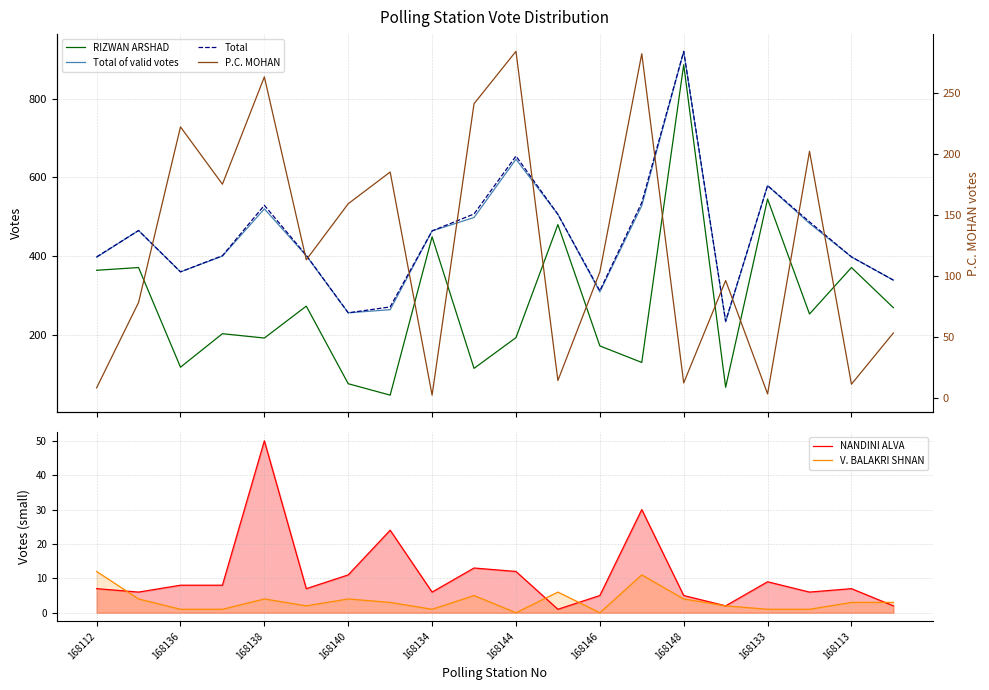

Reading right to left, what are all the values shown in this chart?

RIZWAN ARSHAD: 269	371	253	545	67	886	130	172	480	193	115	449	47	76	273	192	203	118	371	364
Total of valid votes: 339	398	483	579	233	919	528	309	506	646	498	464	264	256	401	520	400	360	465	397
Total: 339	398	487	579	235	920	536	312	506	654	507	464	271	256	402	529	401	360	465	398
NANDINI ALVA: 2	7	6	9	2	5	30	5	1	12	13	6	24	11	7	50	8	8	6	7
V. BALAKRI SHNAN: 3	3	1	1	2	4	11	0	6	0	5	1	3	4	2	4	1	1	4	12
P.C. MOHAN: 53	11	202	3	96	12	282	103	14	284	241	2	185	159	113	263	175	222	78	8